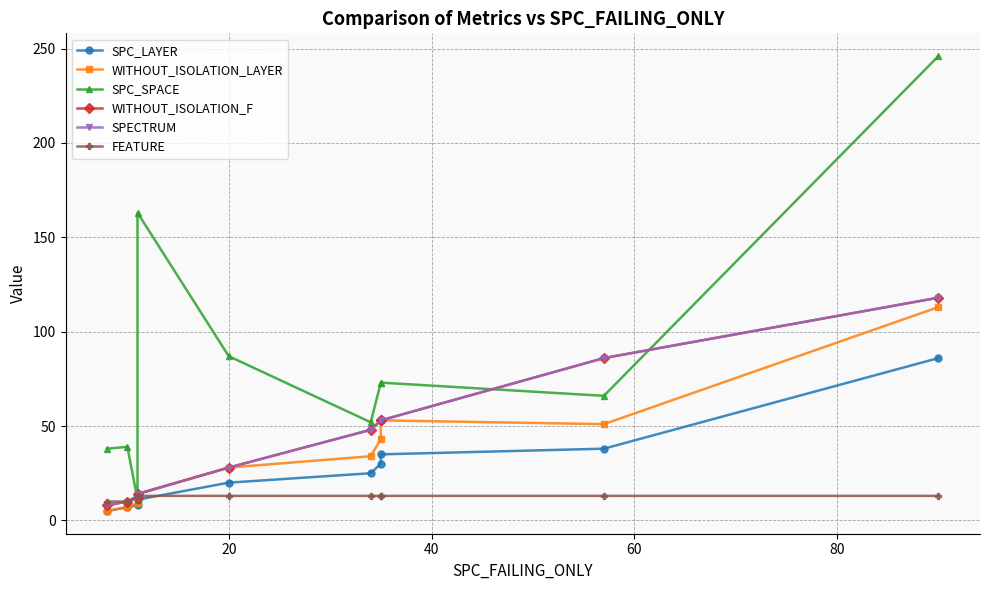

What is the minimum value shown in the chart?

5